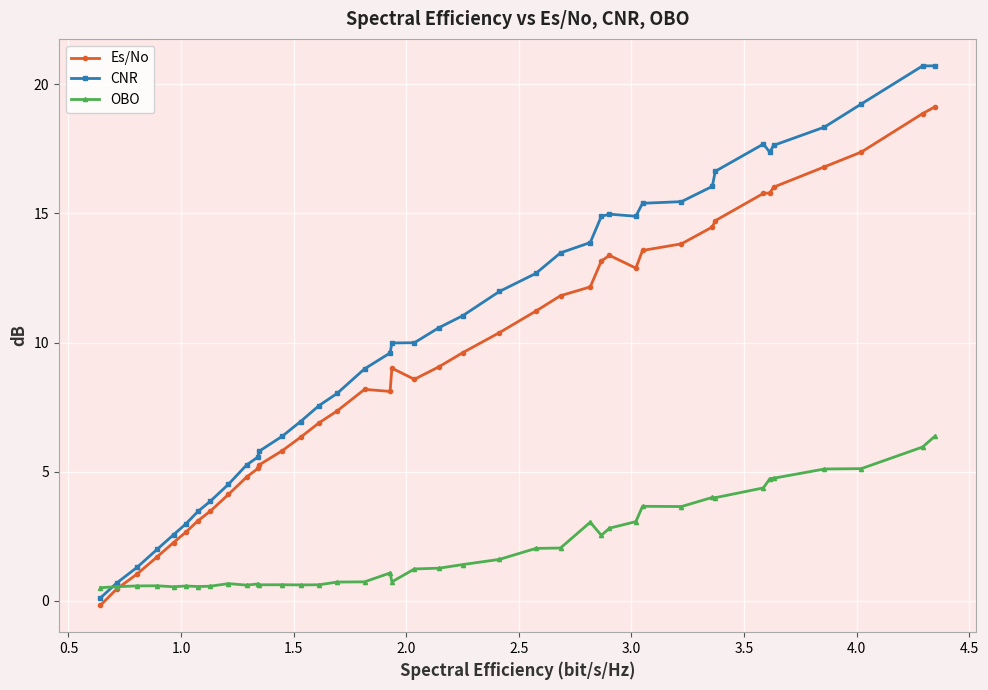

What is the value of the OBO point at the 3rd from the left?

0.6